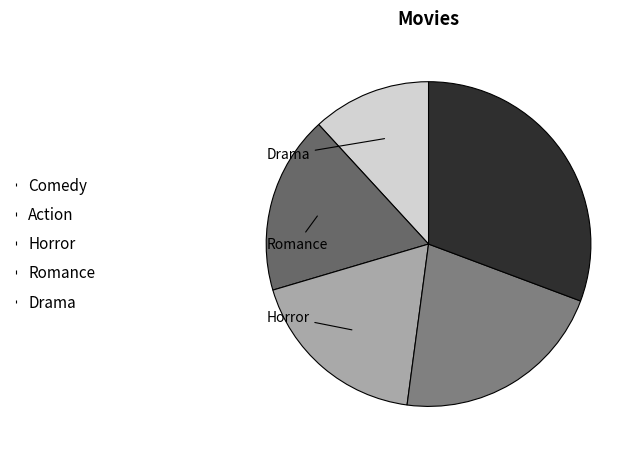

Count the number of slices in the pie.

5